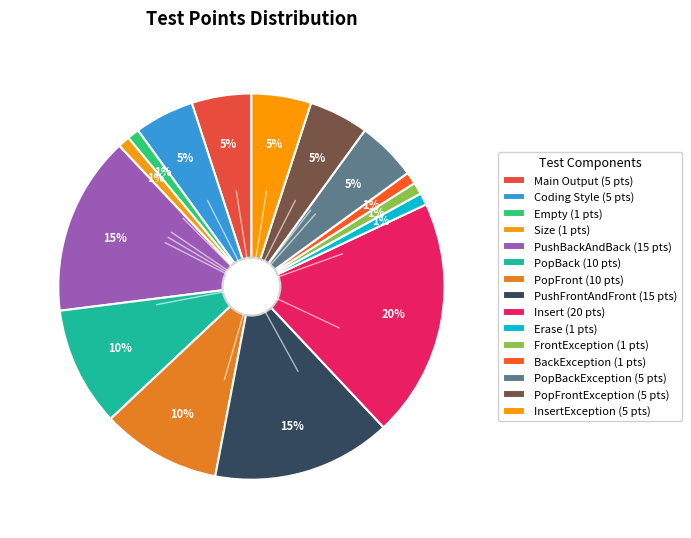

How many slices are in this pie chart?

15